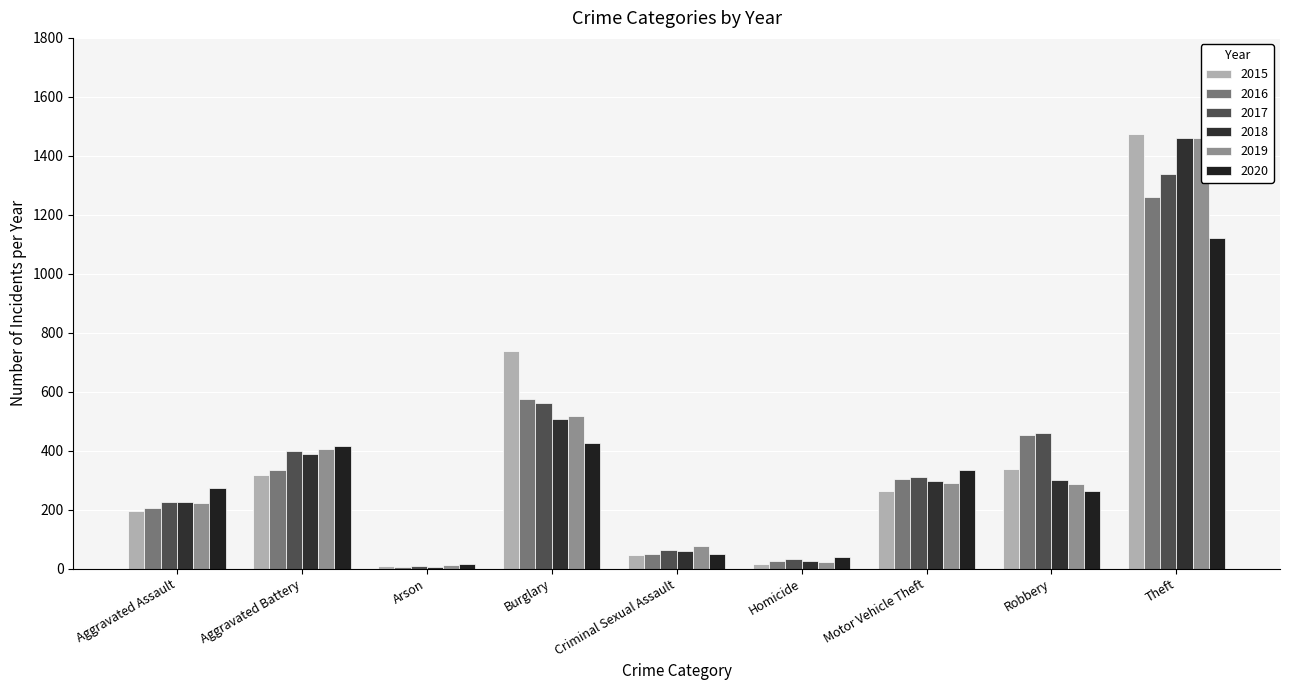

At which label does 2020 first exceed 273?

Aggravated Battery